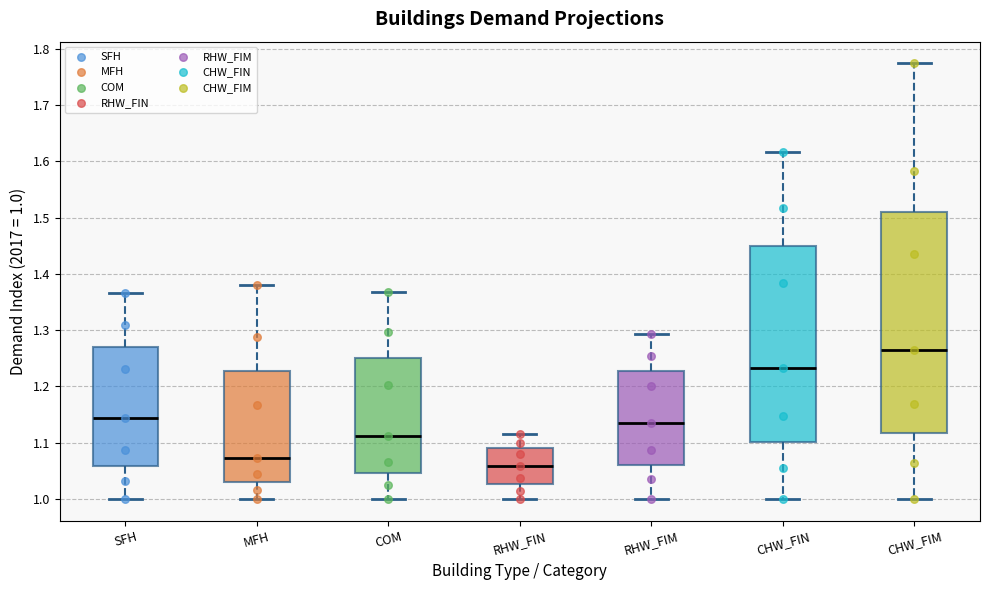

Where does the median line of the box for CHW_FIN sit on the y-axis? The values are not printed on the chart, so give them approximately, as read against the axis.

1.23